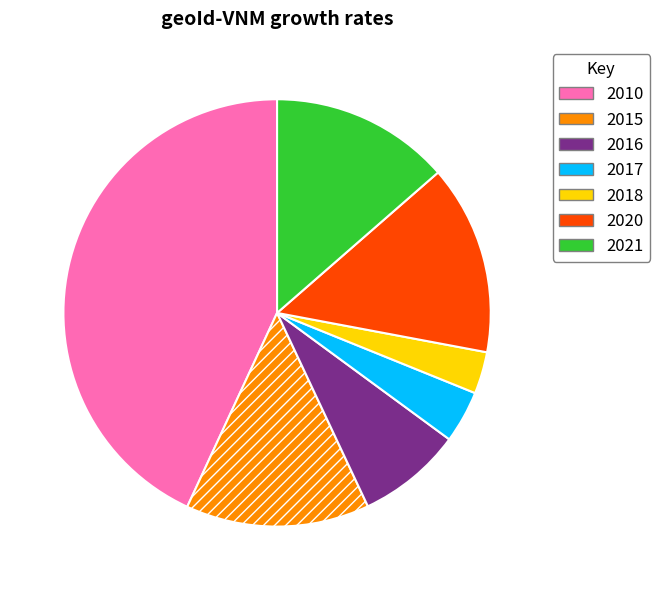

The 2018 slice represents 3% of the pie. True or false?

True